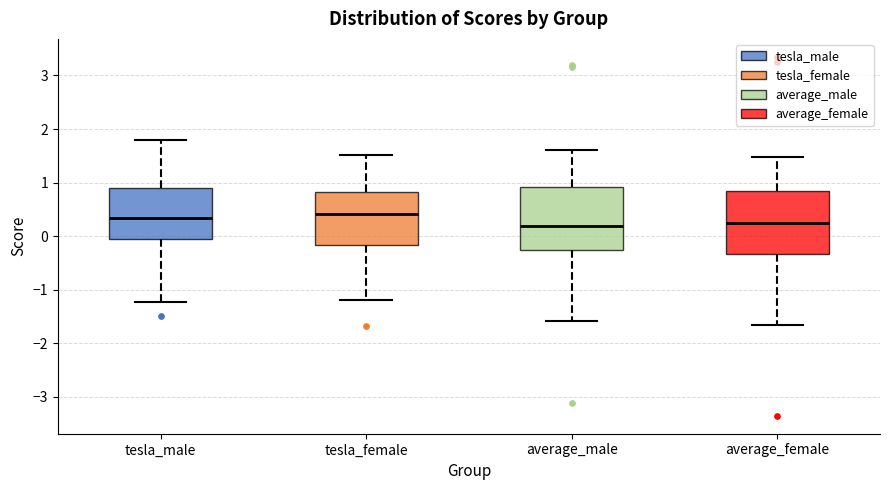

Reading left to right, read every box against the y-axis: the position of its median line, the range the box covers, and the ends of its whiskers. The values are not printed on the chart, so give them approximately, as read against the axis.

tesla_male: median 0.3, box -0.1 to 0.9, whiskers -1.2 to 1.8
tesla_female: median 0.4, box -0.2 to 0.8, whiskers -1.2 to 1.5
average_male: median 0.2, box -0.3 to 0.9, whiskers -1.6 to 1.6
average_female: median 0.2, box -0.3 to 0.8, whiskers -1.7 to 1.5